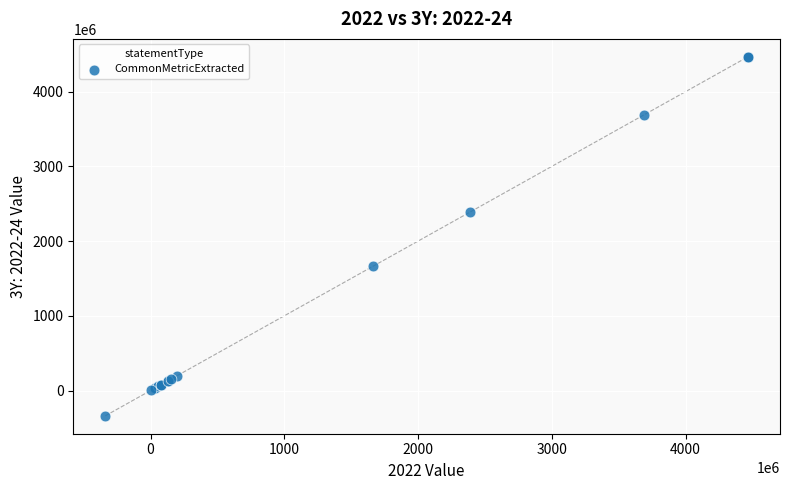

What Y value in the scatter plot is closest to 2064123500?

2391003000